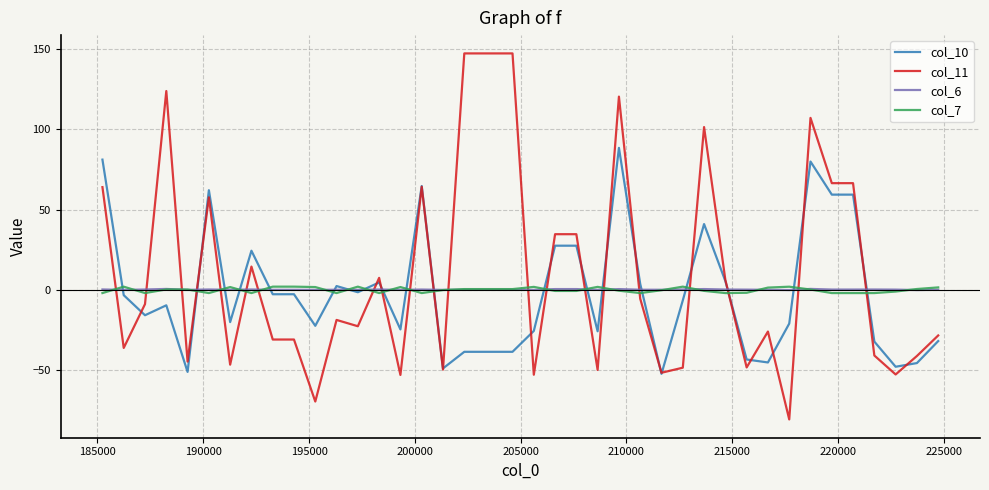

True or false: col_11 and col_7 intersect in this chart.

True